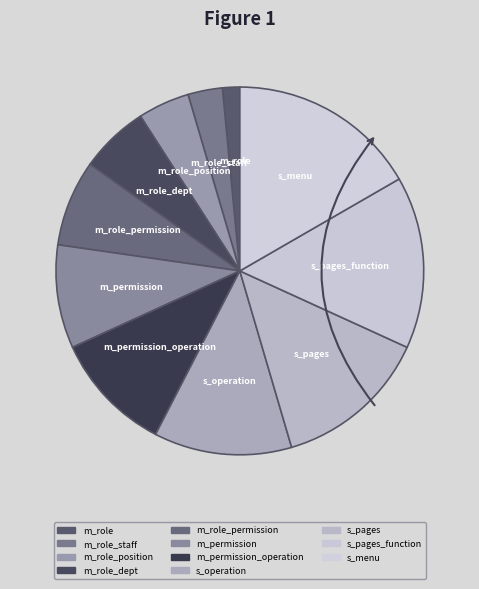

Count the number of slices in the pie.

11